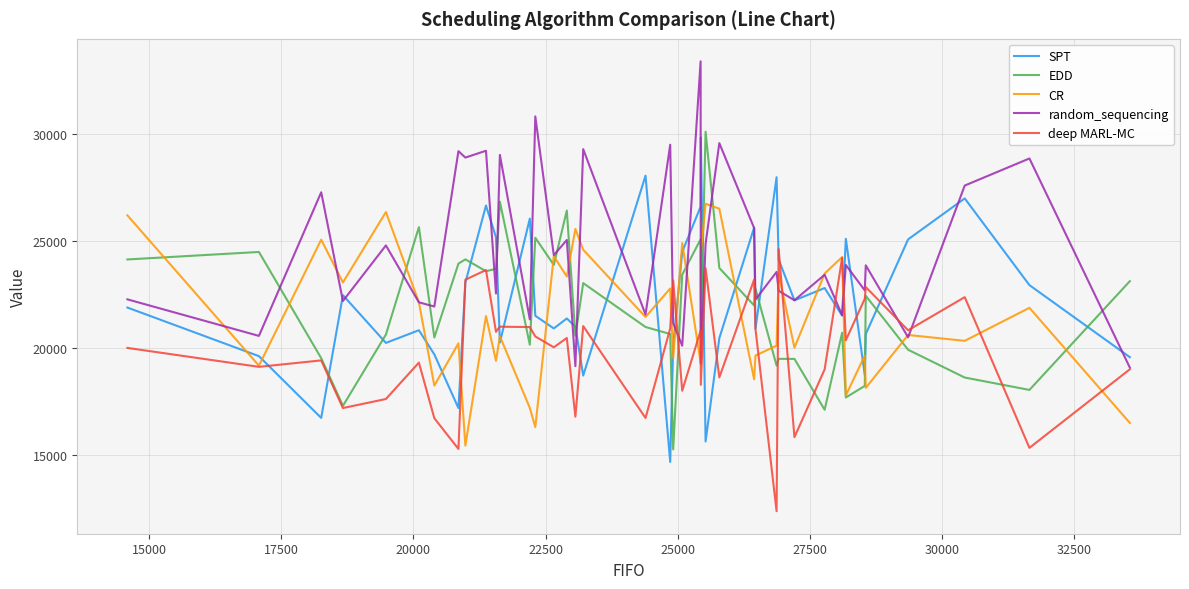

How many series are shown in this chart?

5